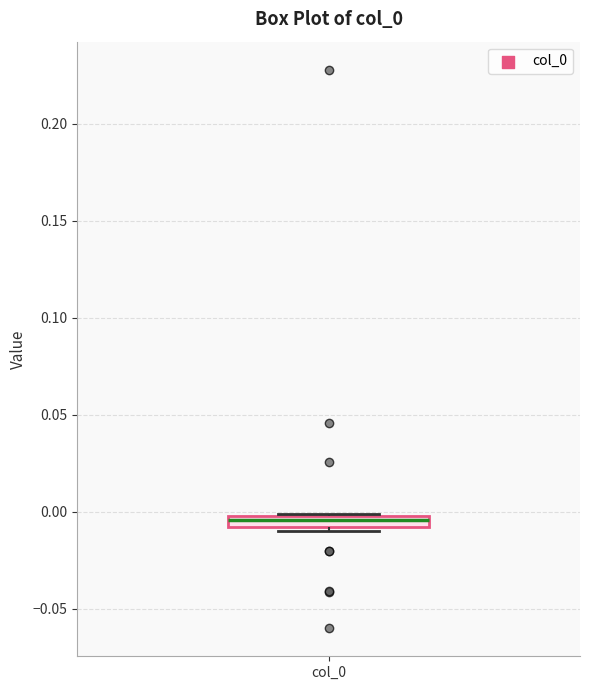

Where is the upper edge of the box for col_0 on the y-axis? The values are not printed on the chart, so give them approximately, as read against the axis.

0.000